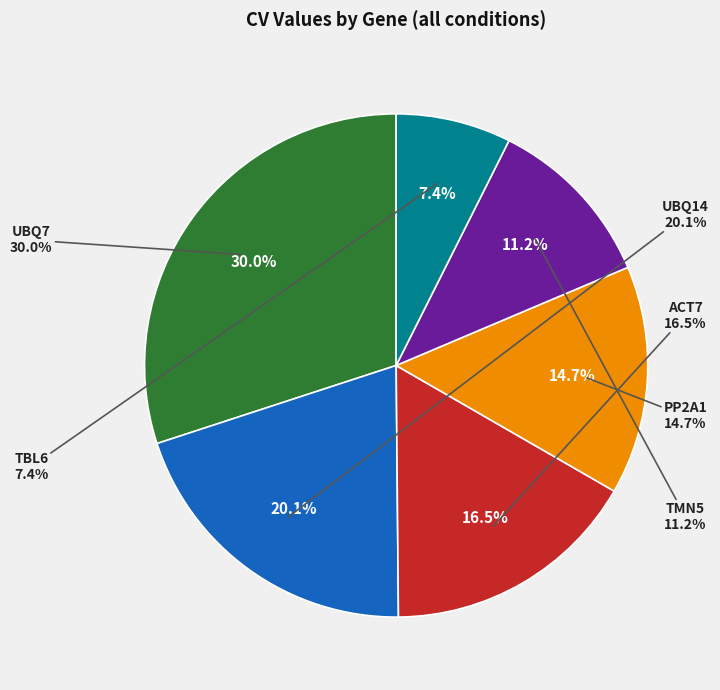

To the nearest percent, what portion does UBQ14 represent?

20%